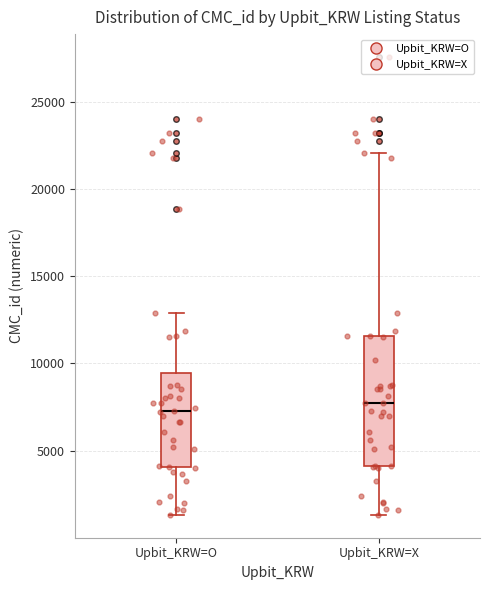

Where does the lower whisker of the box for Upbit_KRW=O end on the y-axis? The values are not printed on the chart, so give them approximately, as read against the axis.

1500